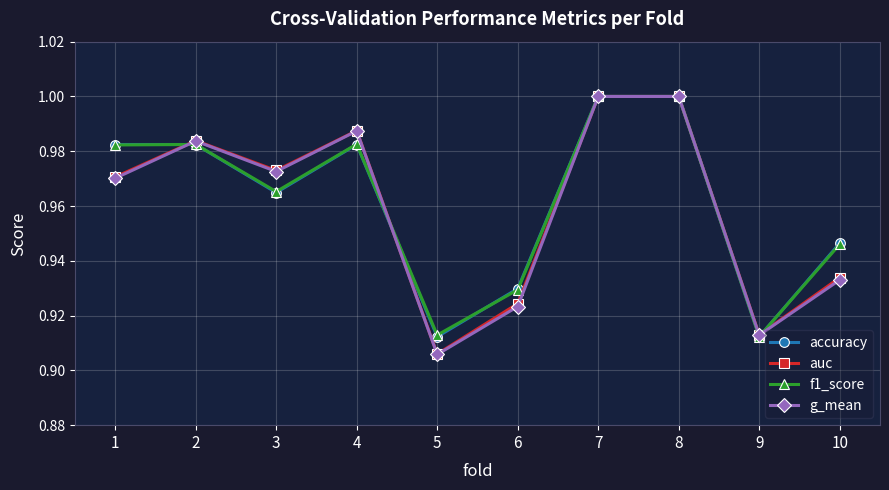

Which category has the lowest value in the auc series?

5